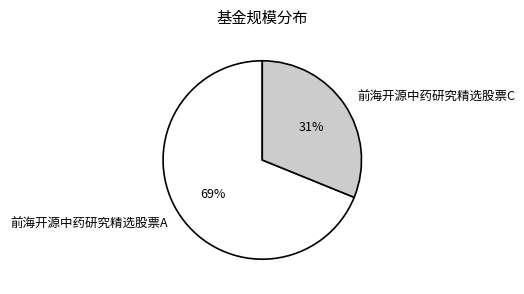

Between 前海开源中药研究精选股票A and 前海开源中药研究精选股票C, which is larger?

前海开源中药研究精选股票A